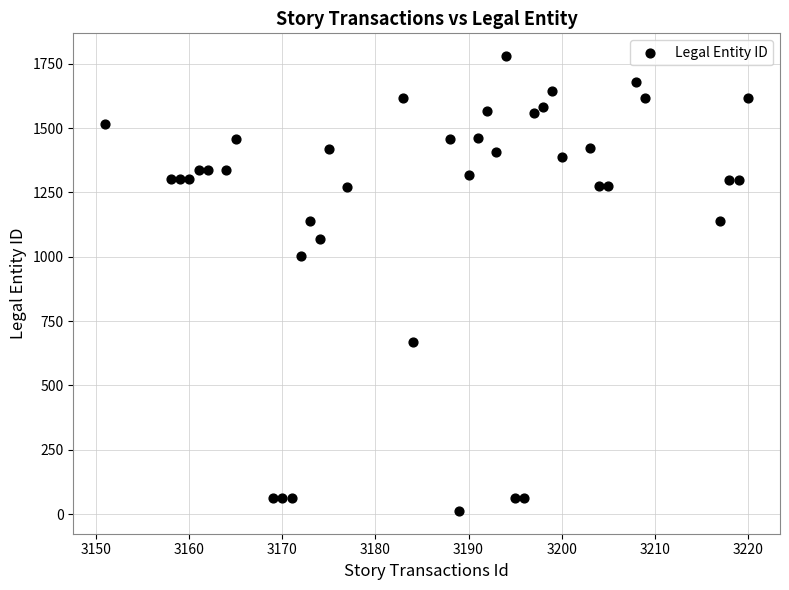

What Y value in the scatter plot is closest to 896?

1004